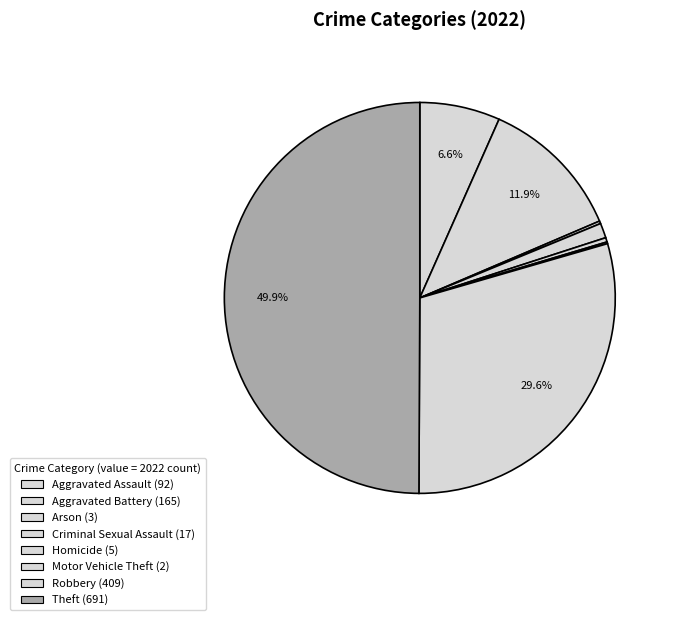

Which has a higher value, Motor Vehicle Theft or Theft?

Theft